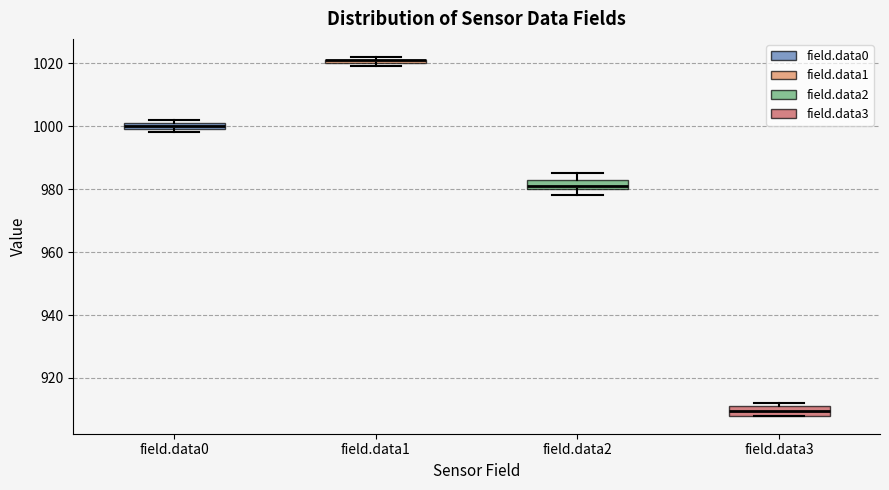

Where is the lower edge of the box for field.data3 on the y-axis? The values are not printed on the chart, so give them approximately, as read against the axis.

908